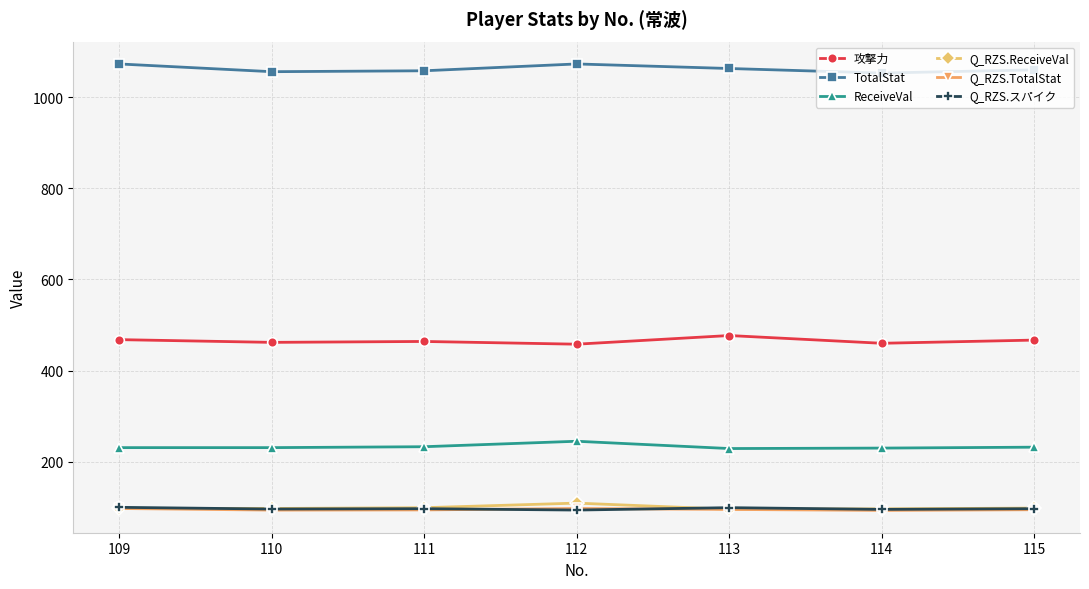

What are all the series names shown in the legend?

攻撃力, TotalStat, ReceiveVal, Q_RZS.ReceiveVal, Q_RZS.TotalStat, Q_RZS.スパイク